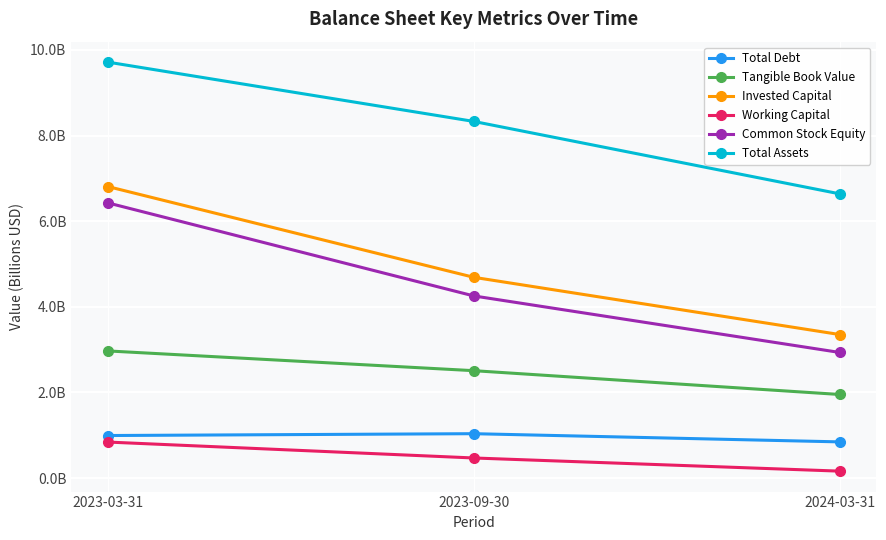

Is this an area chart (filled region under the line)?

No